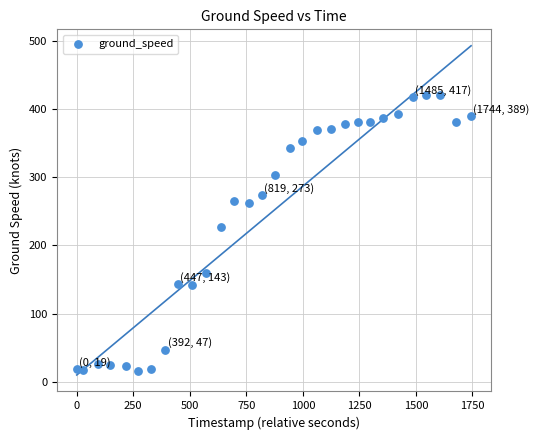

What is the range of X values (max minus min)?

1744